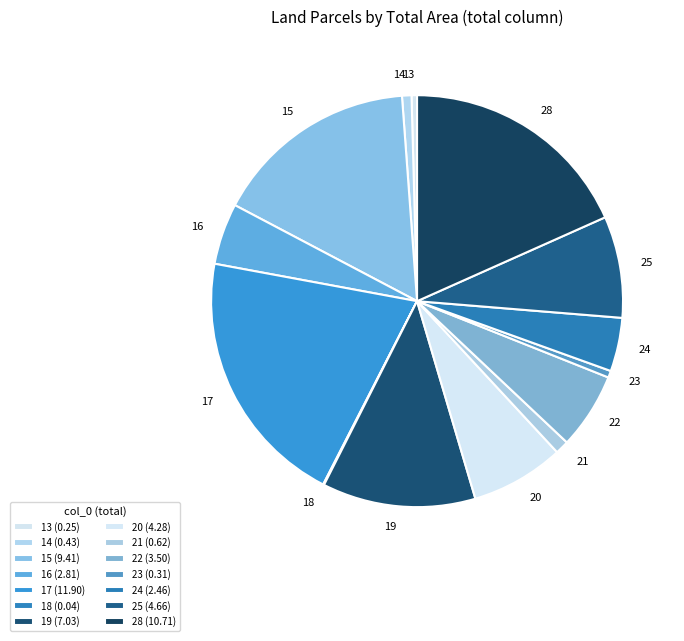

Does any single category account for the majority?

No